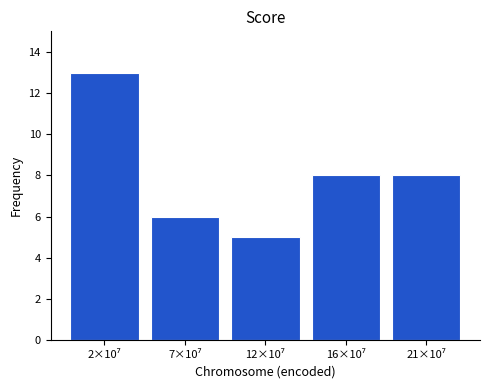

Reading left to right, what are all the values shown in this chart?

13	6	5	8	8